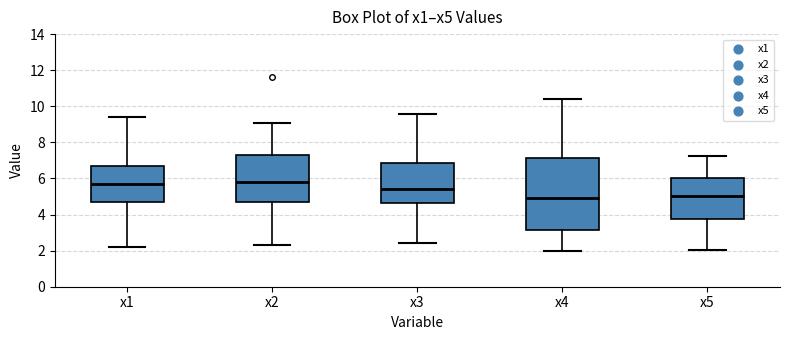

Comparing the boxes themselves (not the whiskers), which one is the tallest?

x4